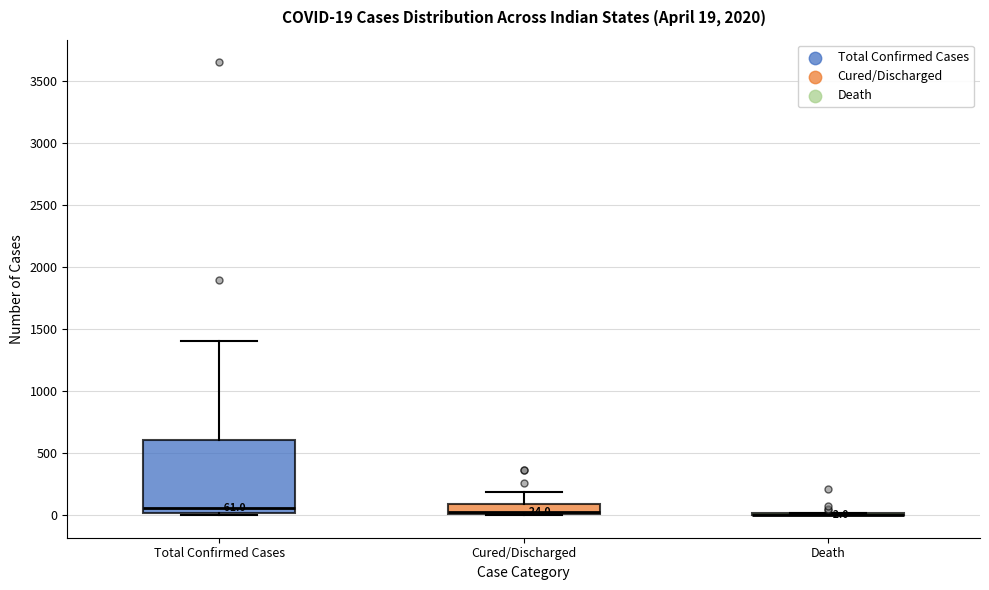

Comparing the boxes themselves (not the whiskers), which one is the tallest?

Total Confirmed Cases